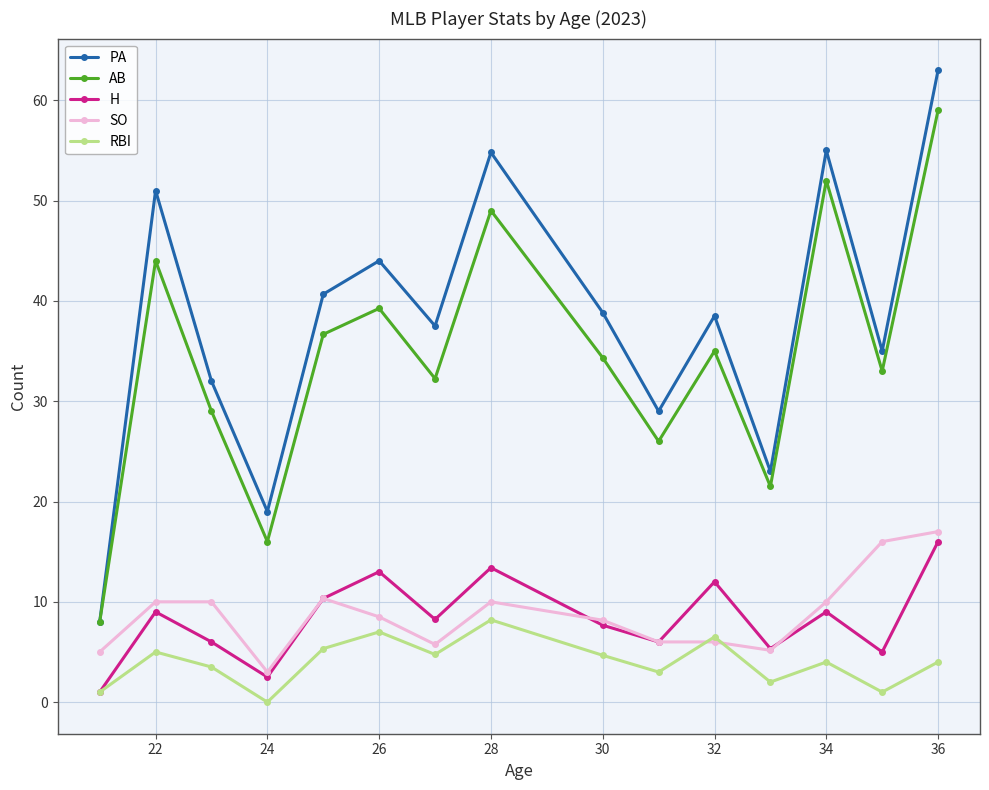

Which series has the largest total across all categories?

PA